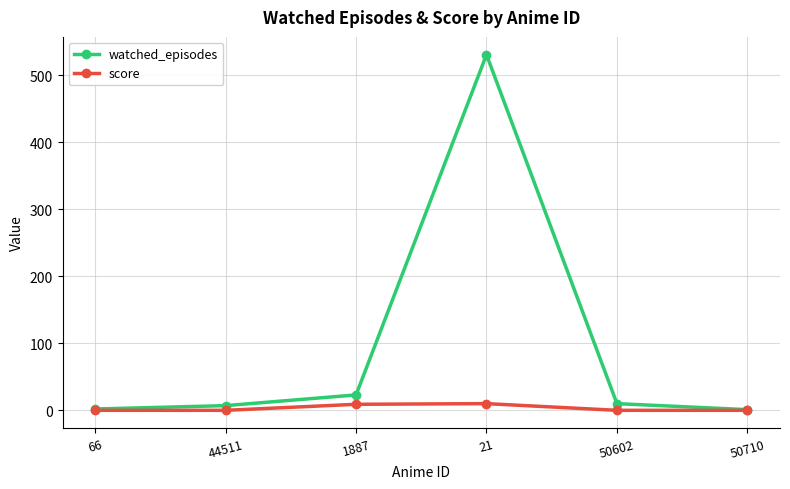

What is the spread (max minus min) of values at 21?

521